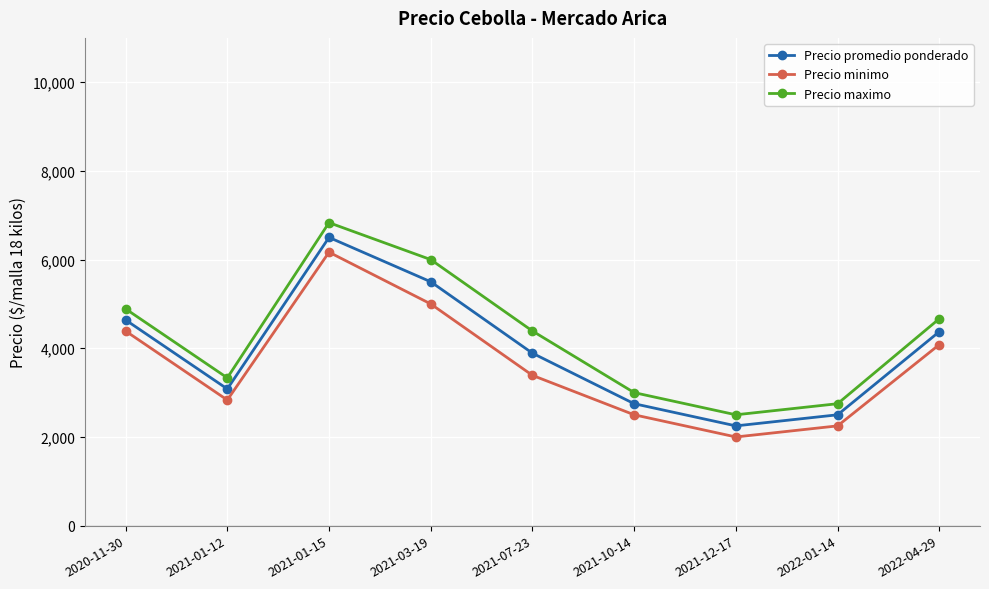

What is the smallest value displayed?

2000